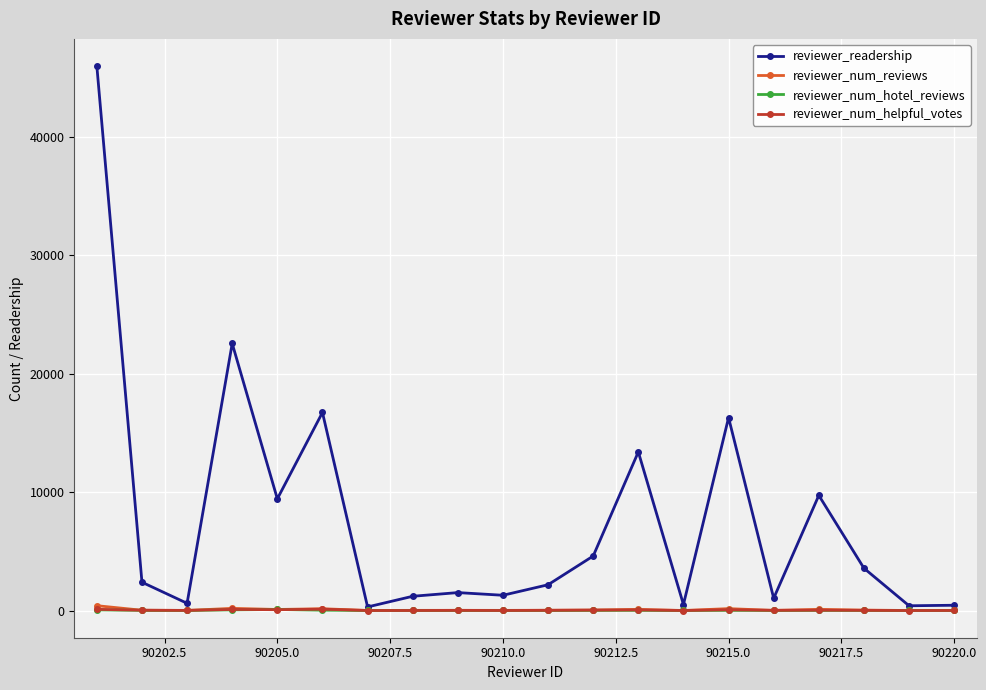

What is the greatest value displayed?

45994